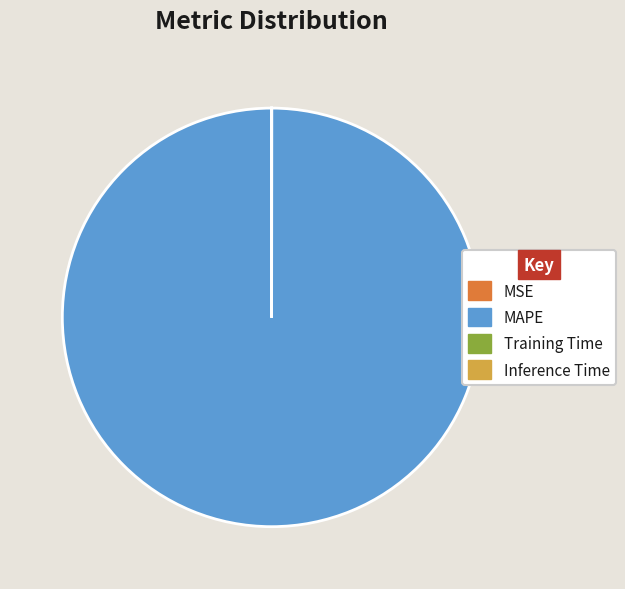

Is there a majority slice in this chart?

Yes